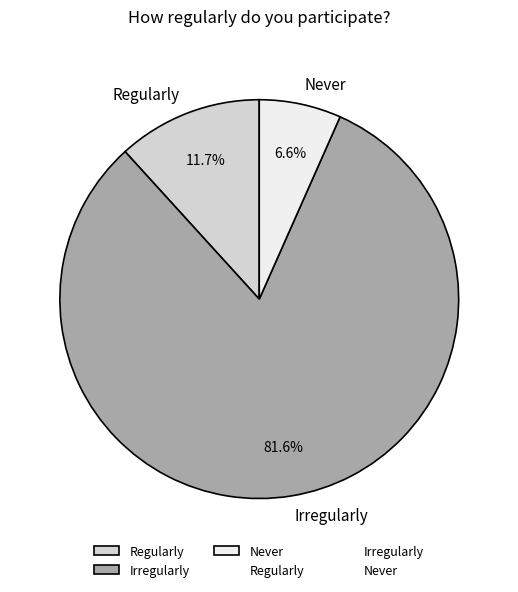

Which category has the smallest portion of the pie?

Never